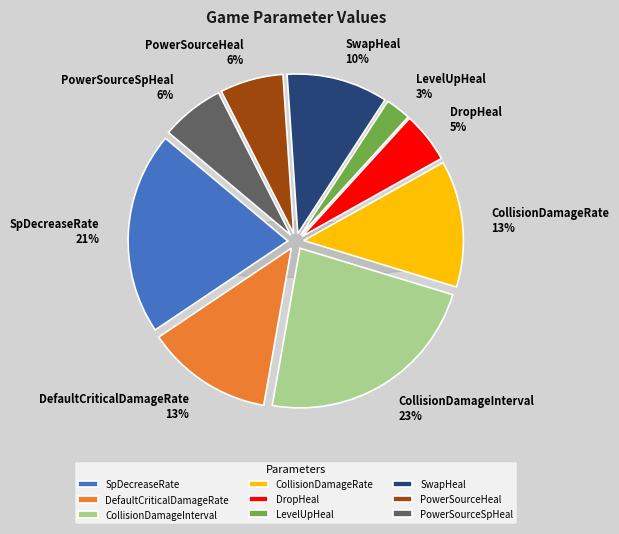

What is the total percentage of CollisionDamageRate and PowerSourceSpHeal?

19.2%